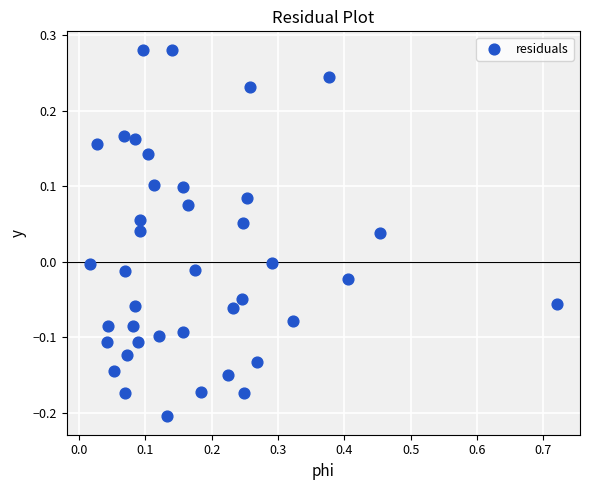

What is the range of X values (max minus min)?

0.7